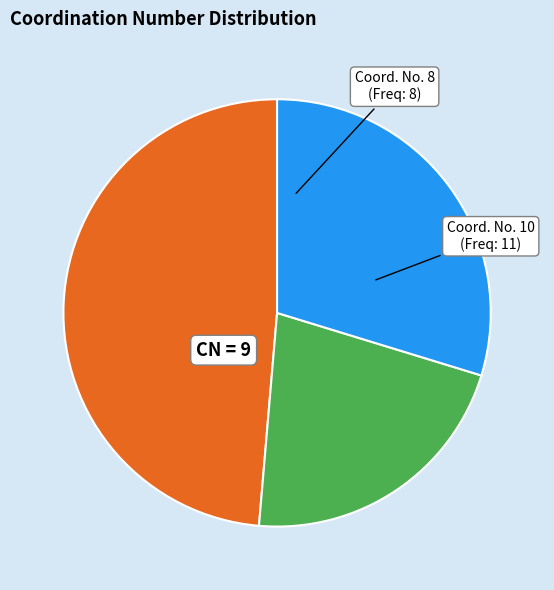

Is there any slice that represents more than half of the pie?

No